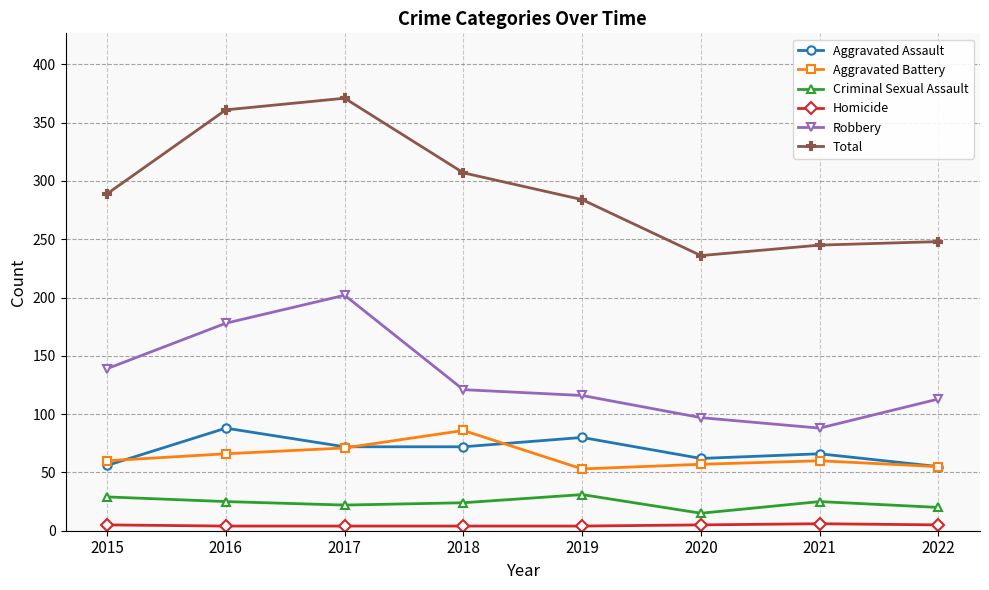

Is the value of Aggravated Battery at 2022 greater than the value of Total at 2017?

No